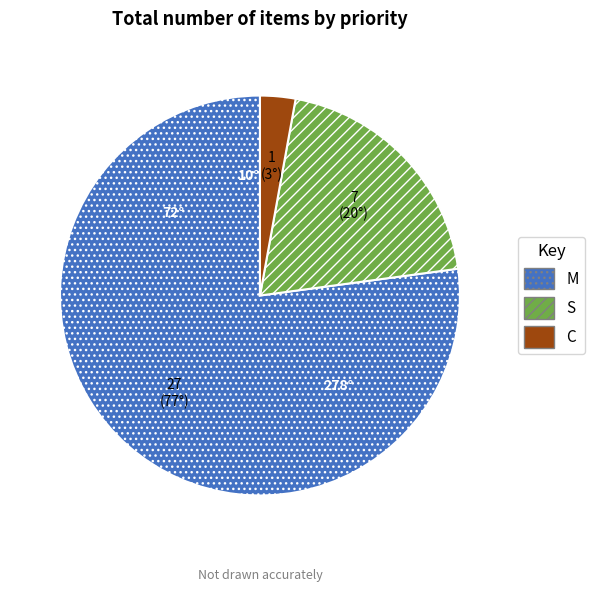

Count the number of slices in the pie.

3